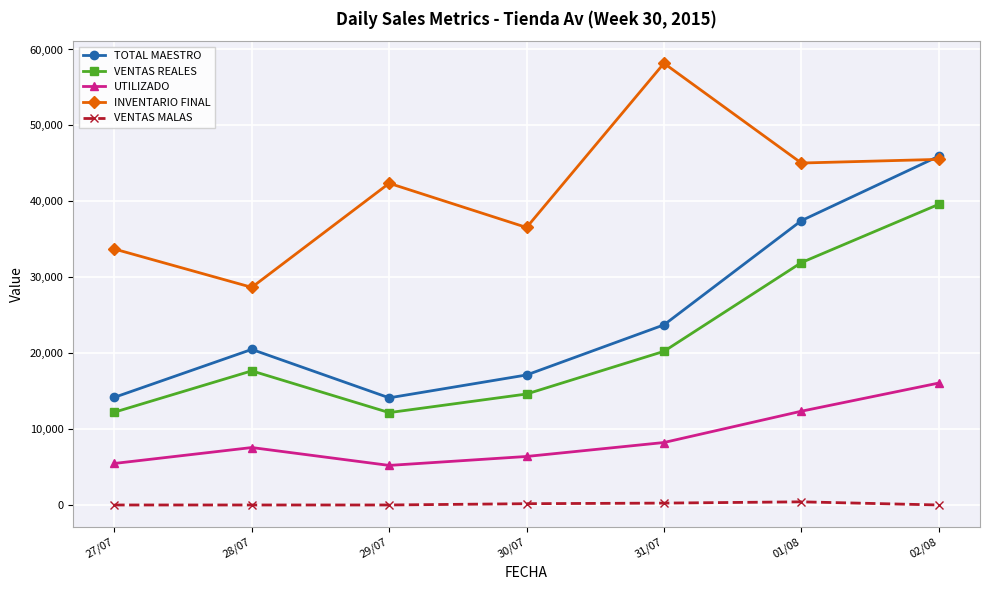

True or false: VENTAS MALAS and VENTAS REALES cross at least once.

False